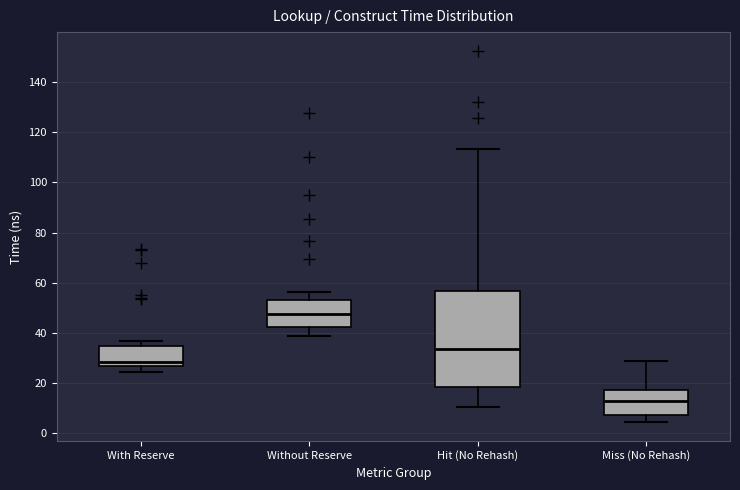

Which box's median line is the highest?

Without Reserve